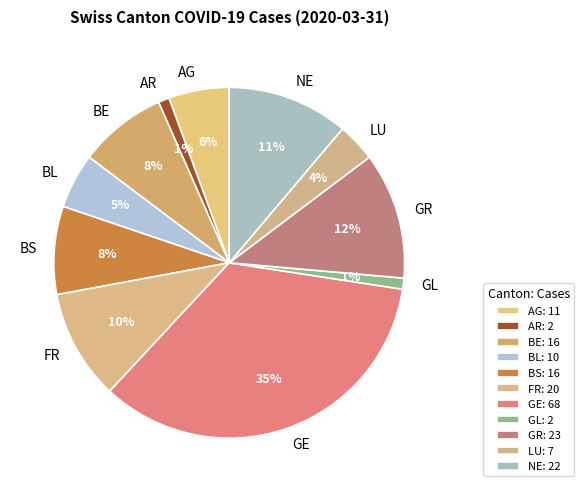

Between GL and BE, which is larger?

BE